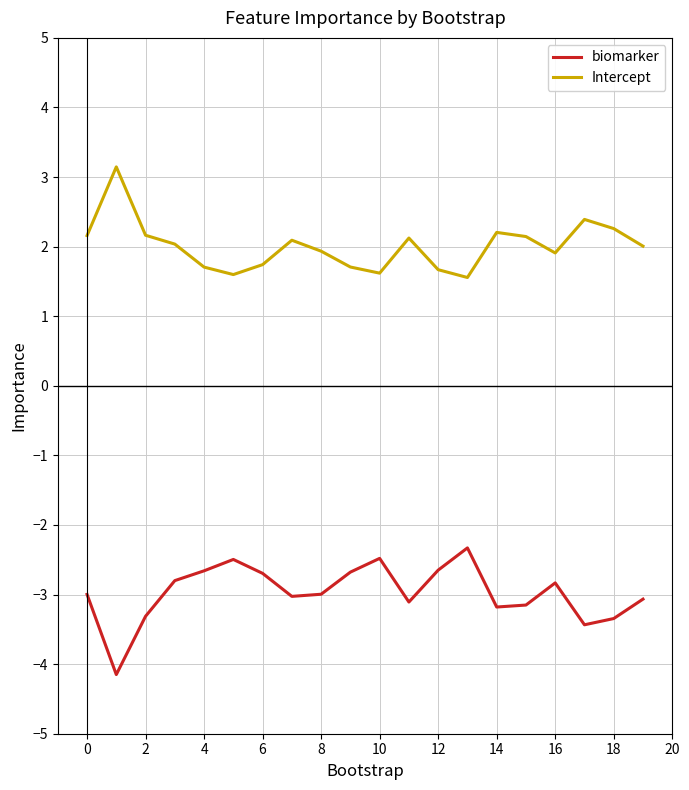

What is the smallest value displayed?

-4.2